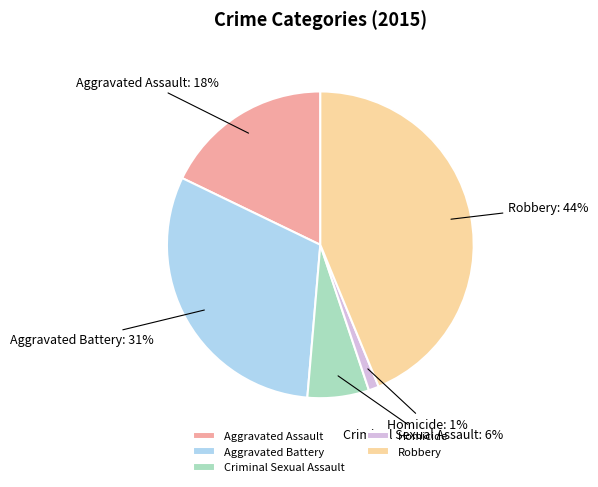

Which has a higher value, Homicide or Robbery?

Robbery